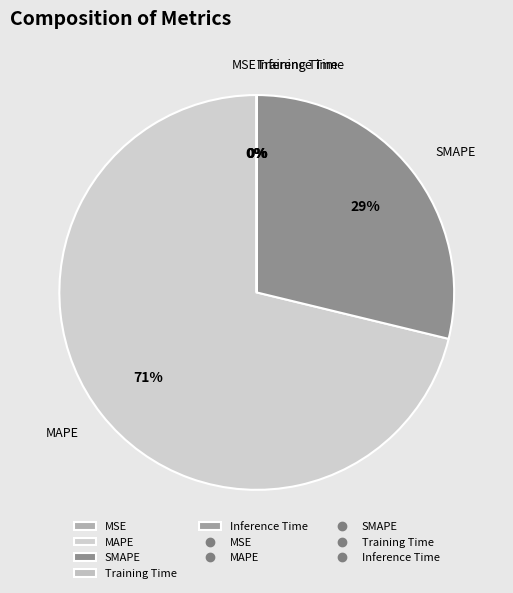

Which category has the biggest portion of the pie?

MAPE